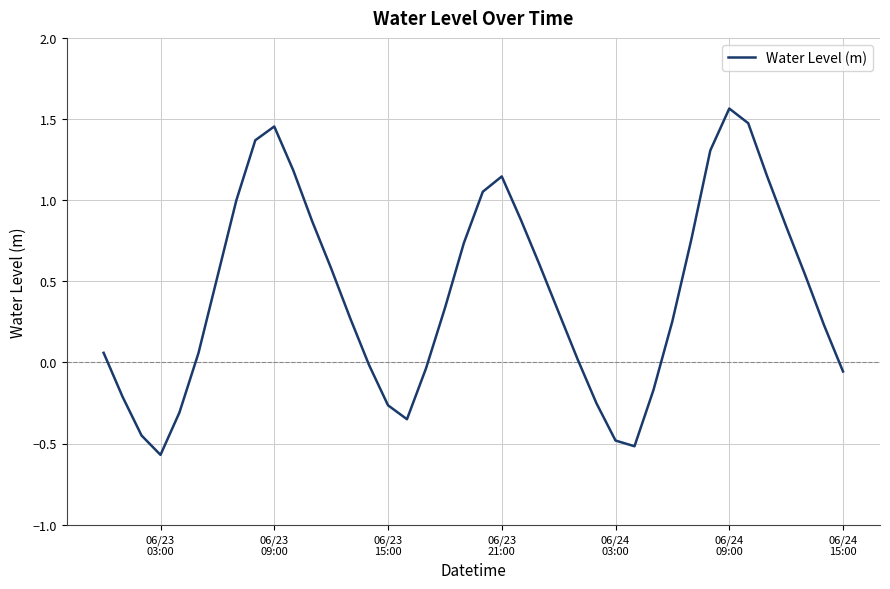

What is the smallest value displayed?

-0.6